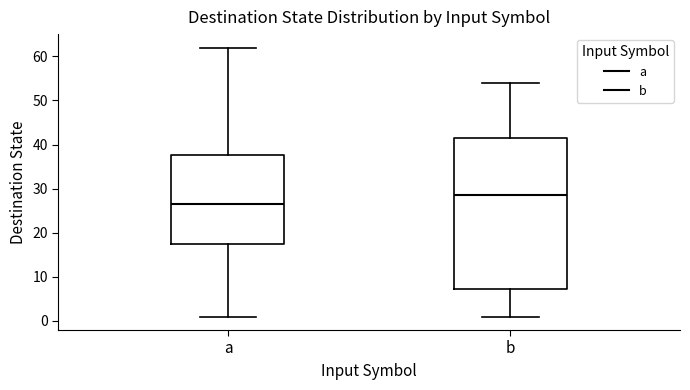

Reading left to right, read every box against the y-axis: the position of its median line, the range the box covers, and the ends of its whiskers. The values are not printed on the chart, so give them approximately, as read against the axis.

a: median 27, box 18 to 38, whiskers 1 to 62
b: median 29, box 7 to 42, whiskers 1 to 54